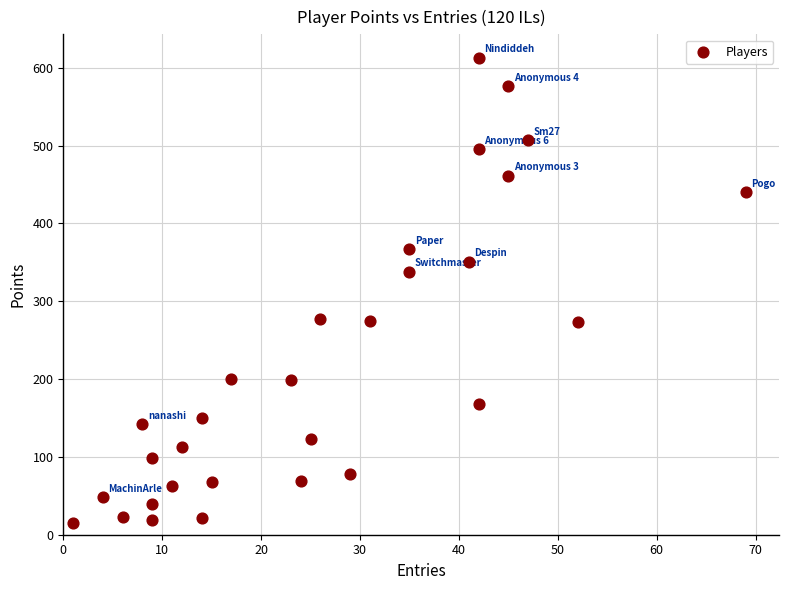

What is the range of Y values (max minus min)?

598